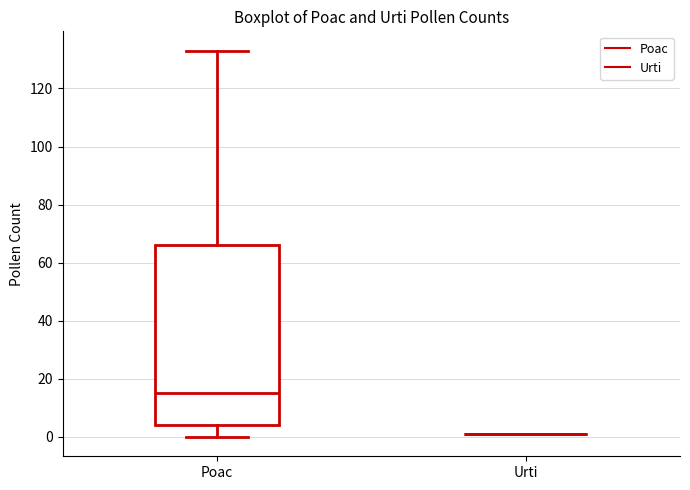

Reading left to right, read every box against the y-axis: the position of its median line, the range the box covers, and the ends of its whiskers. The values are not printed on the chart, so give them approximately, as read against the axis.

Poac: median 16, box 4 to 66, whiskers 0 to 134
Urti: box collapsed to a line at 2, whiskers 2 to 2